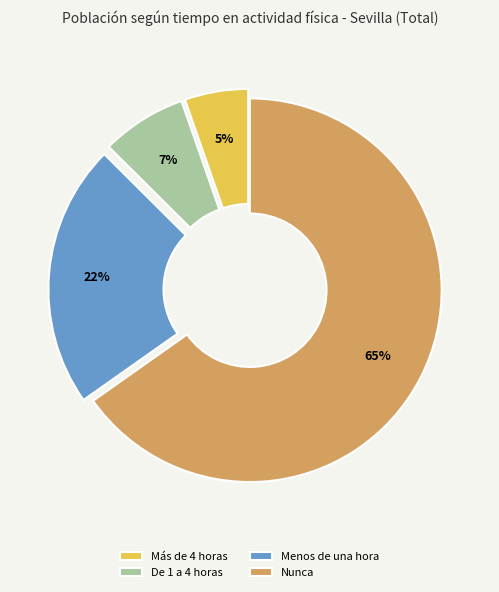

What is the majority slice?

Nunca